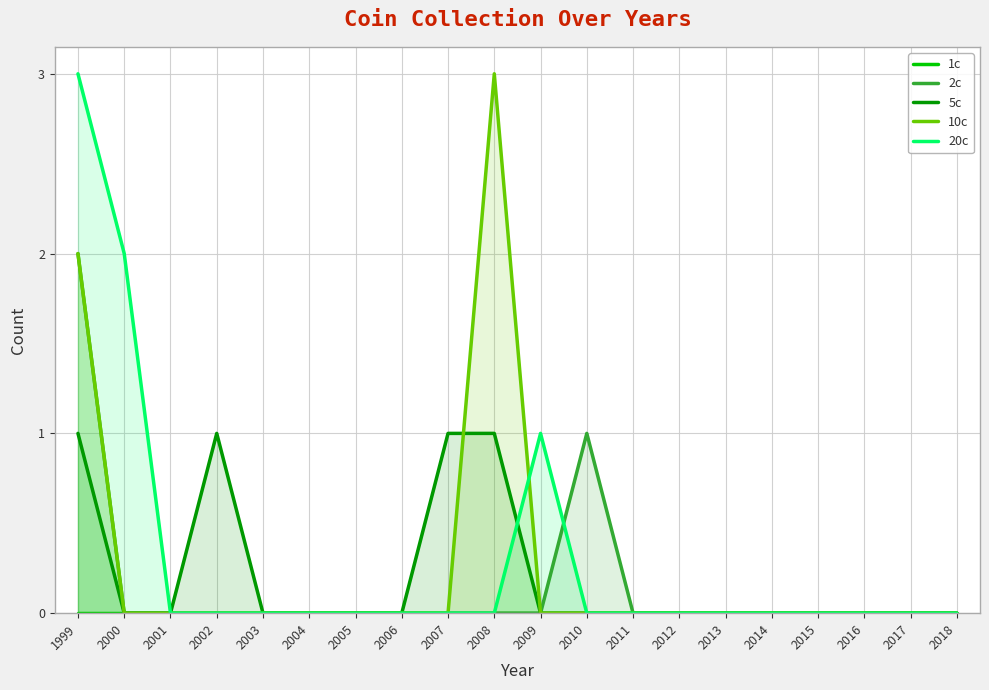

Reading right to left, list all the values displayed in this chart.

1c: 2018=0	2017=0	2016=0	2015=0	2014=0	2013=0	2012=0	2011=0	2010=0	2009=0	2008=0	2007=0	2006=0	2005=0	2004=0	2003=0	2002=0	2001=0	2000=0	1999=0
2c: 2018=0	2017=0	2016=0	2015=0	2014=0	2013=0	2012=0	2011=0	2010=1	2009=0	2008=0	2007=0	2006=0	2005=0	2004=0	2003=0	2002=0	2001=0	2000=0	1999=2
5c: 2018=0	2017=0	2016=0	2015=0	2014=0	2013=0	2012=0	2011=0	2010=0	2009=0	2008=1	2007=1	2006=0	2005=0	2004=0	2003=0	2002=1	2001=0	2000=0	1999=1
10c: 2018=0	2017=0	2016=0	2015=0	2014=0	2013=0	2012=0	2011=0	2010=0	2009=0	2008=3	2007=0	2006=0	2005=0	2004=0	2003=0	2002=0	2001=0	2000=0	1999=2
20c: 2018=0	2017=0	2016=0	2015=0	2014=0	2013=0	2012=0	2011=0	2010=0	2009=1	2008=0	2007=0	2006=0	2005=0	2004=0	2003=0	2002=0	2001=0	2000=2	1999=3